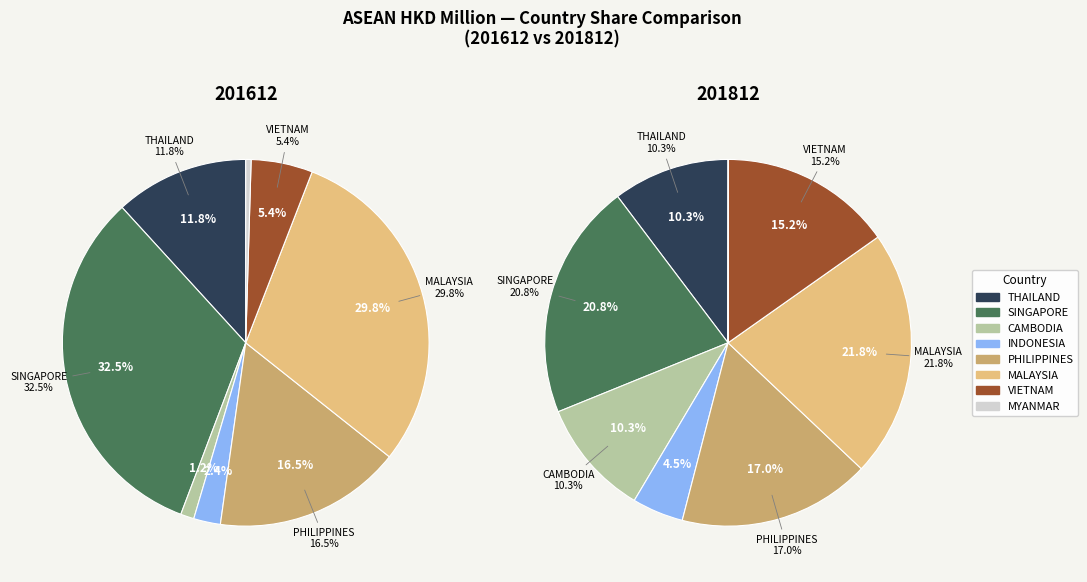

Which has a higher value, INDONESIA or CAMBODIA?

INDONESIA